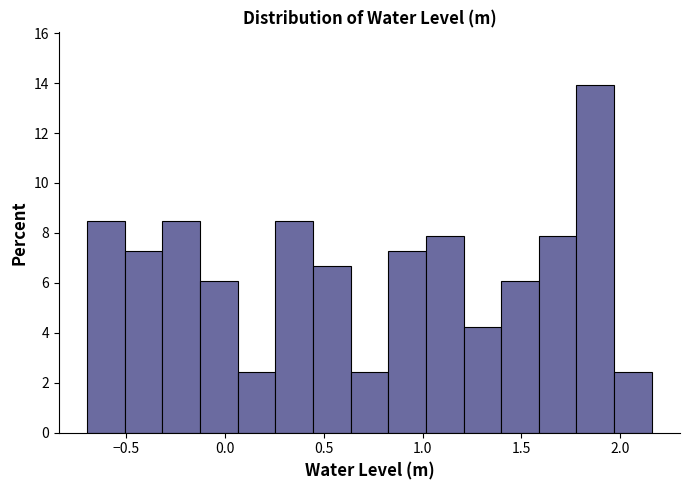

Read against the x-axis, roughly where is the centre of the tallest bar?

1.90